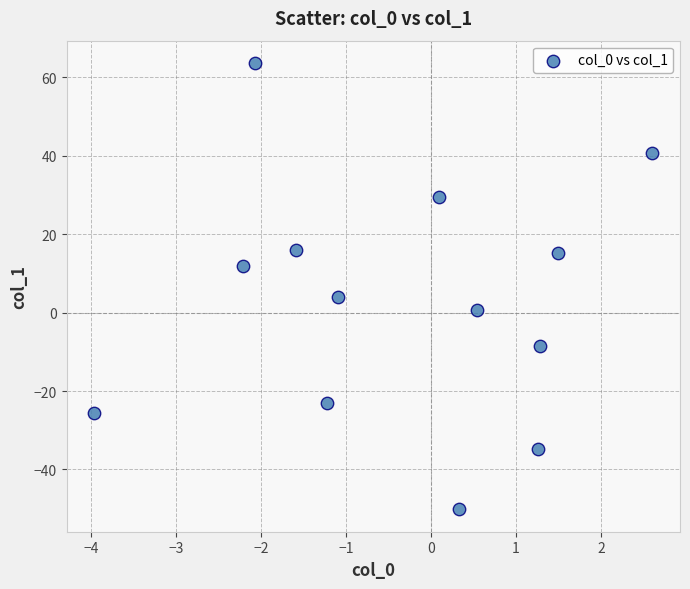

What Y value in the scatter plot is closest to 6?

4.0